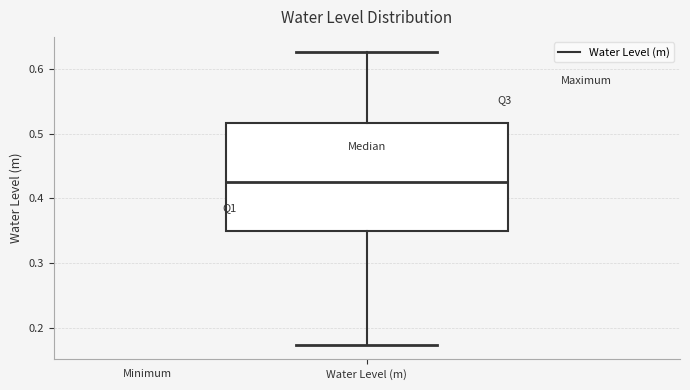

Transcribe this box plot: give where the median line is, the range the box spans, and where the two whiskers end, as read against the y-axis. The values are not printed on the chart, so give them approximately, as read against the axis.

median 0.43, box 0.35 to 0.52, whiskers 0.17 to 0.63